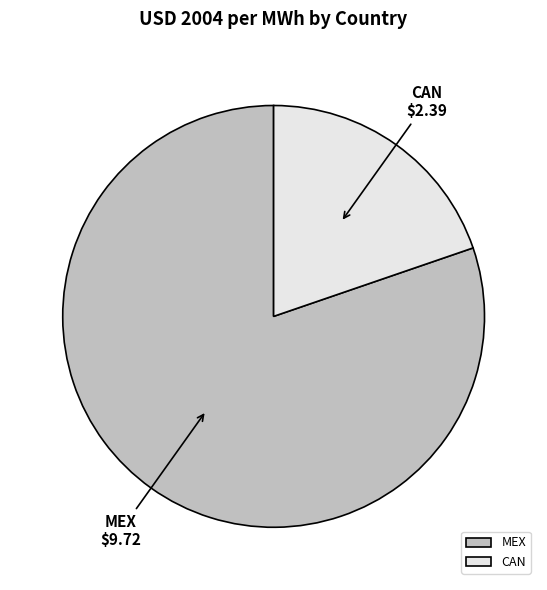

Does MEX represent more than half of the total?

Yes